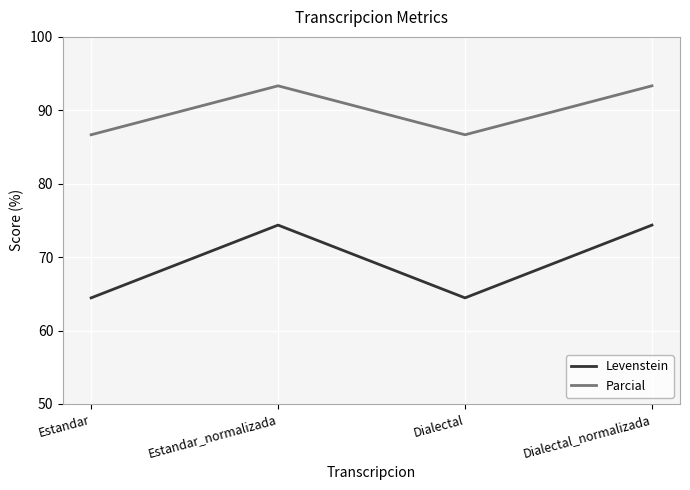

In Levenstein, how many points are lower than both neighbors (excluding endpoints)?

1